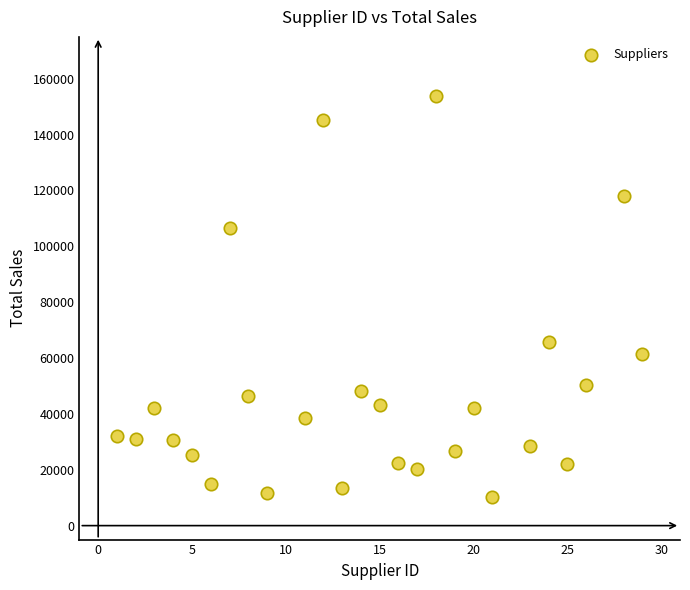

What is the range of Y values (max minus min)?

143470.1